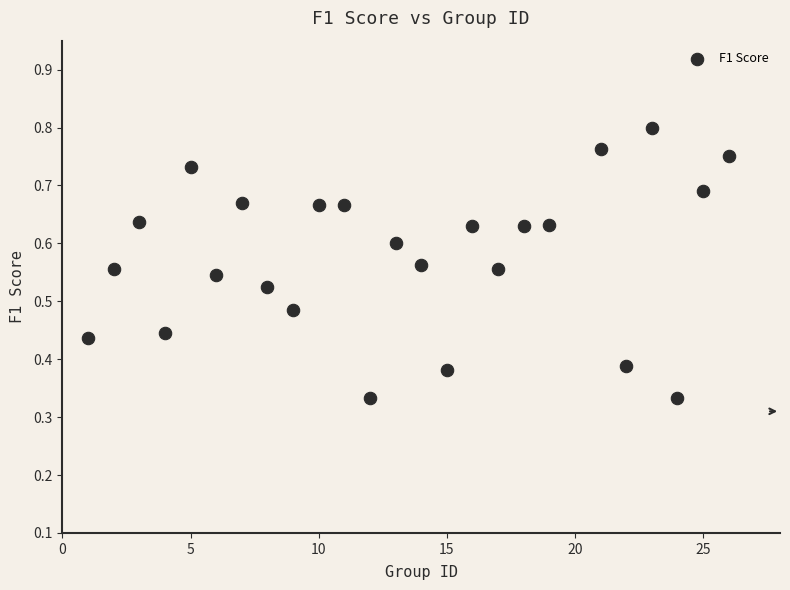

What is the range of X values (max minus min)?

25.0